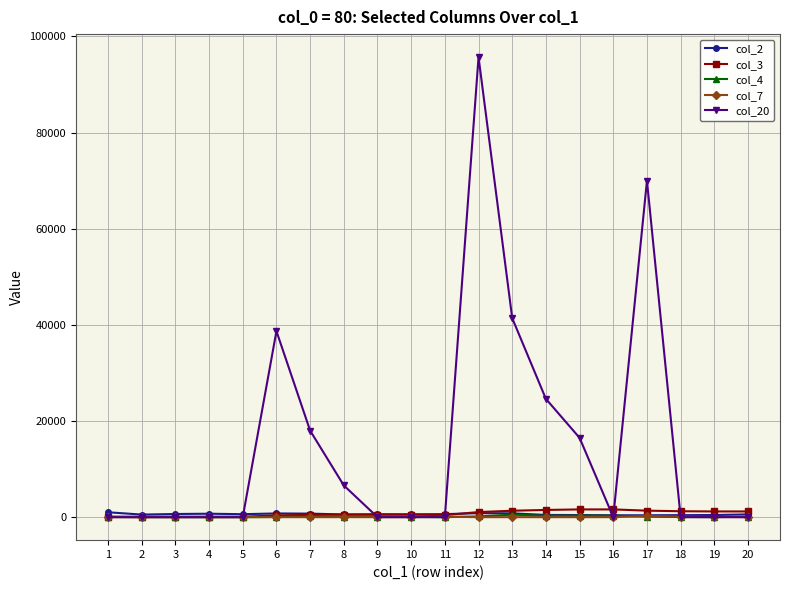

The value of col_2 at 9 is 600. True or false?

True